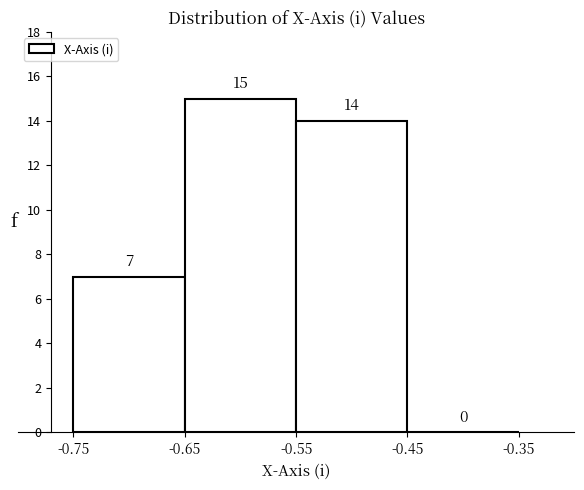

Which range on the x-axis has the tallest bar?

-0.65 to -0.55